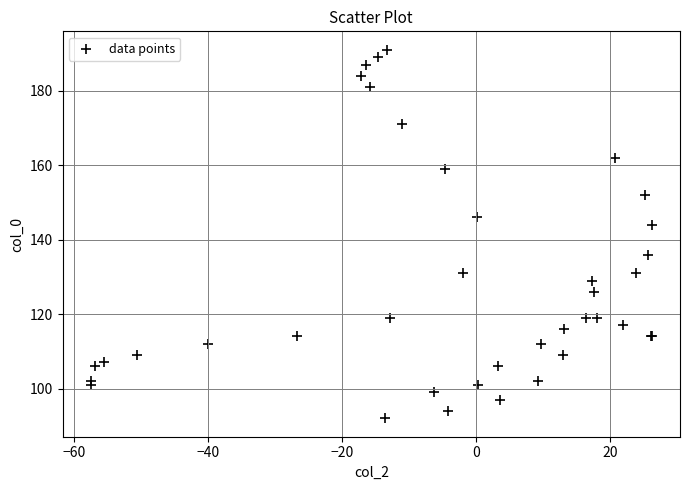

What Y value in the scatter plot is closest to 141?

144